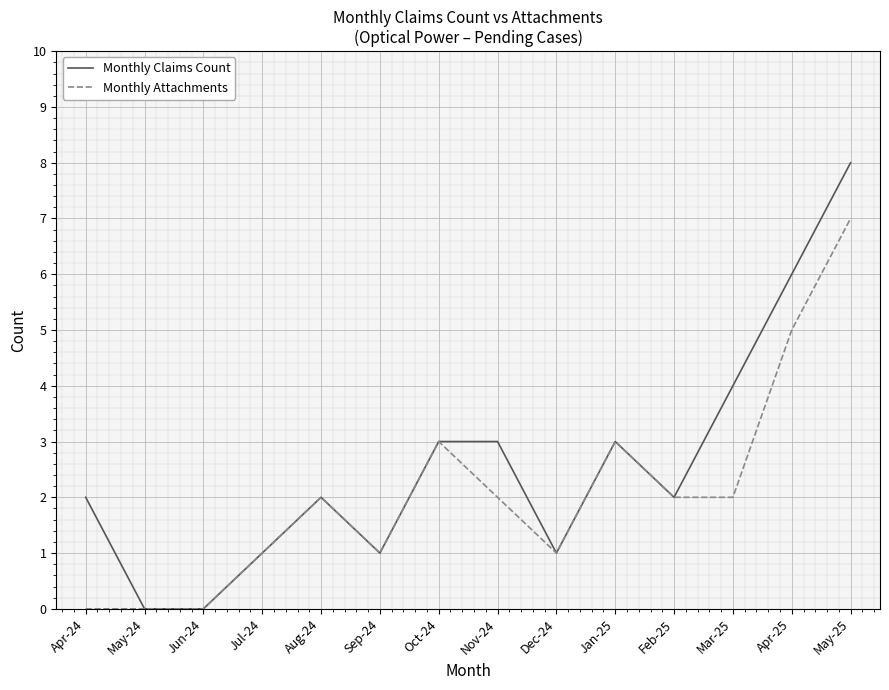

Which category has the highest value across all series?

May-25